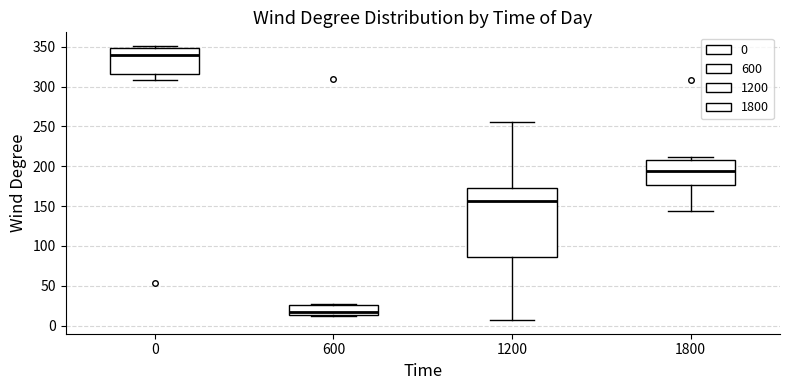

Which box's median line is the lowest?

600